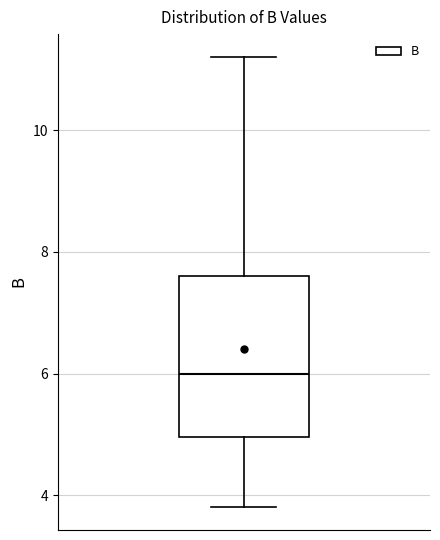

Where is the lower edge of the box on the y-axis? The values are not printed on the chart, so give them approximately, as read against the axis.

5.0